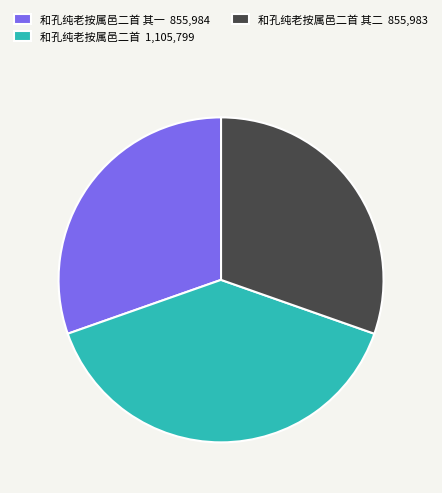

The 和孔纯老按属邑二首 其一 855,984 slice represents 30% of the pie. True or false?

True